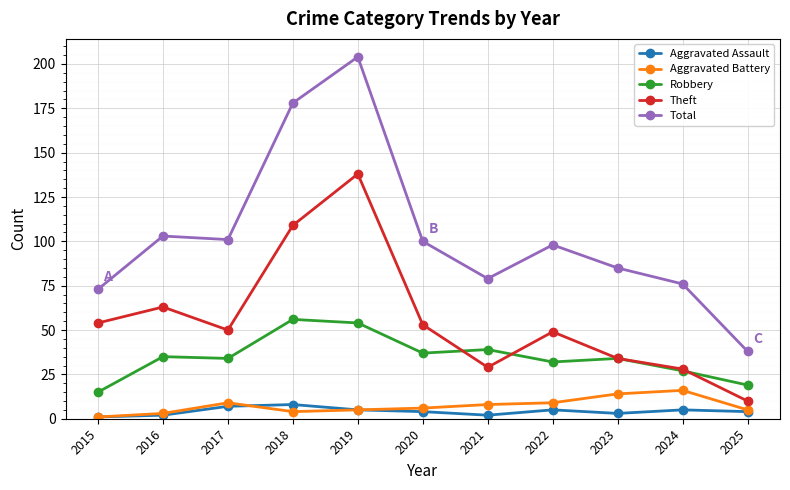

Is this an area chart (filled region under the line)?

No